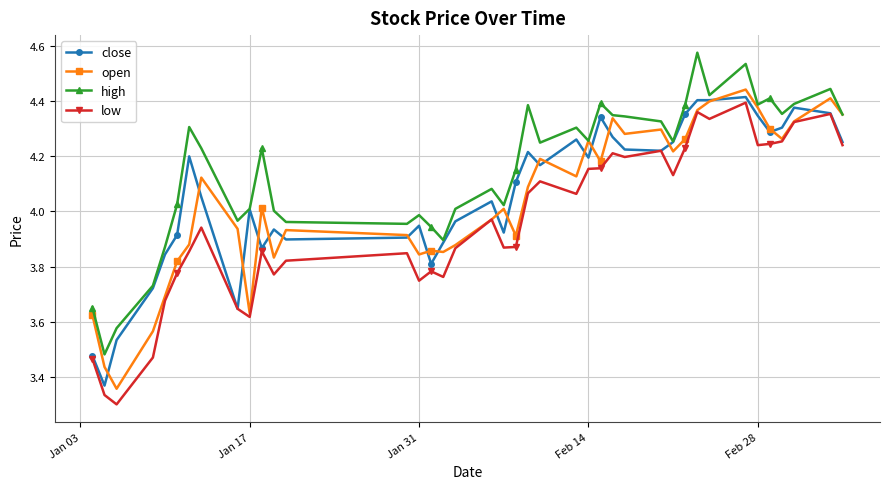

True or false: low and high intersect in this chart.

False